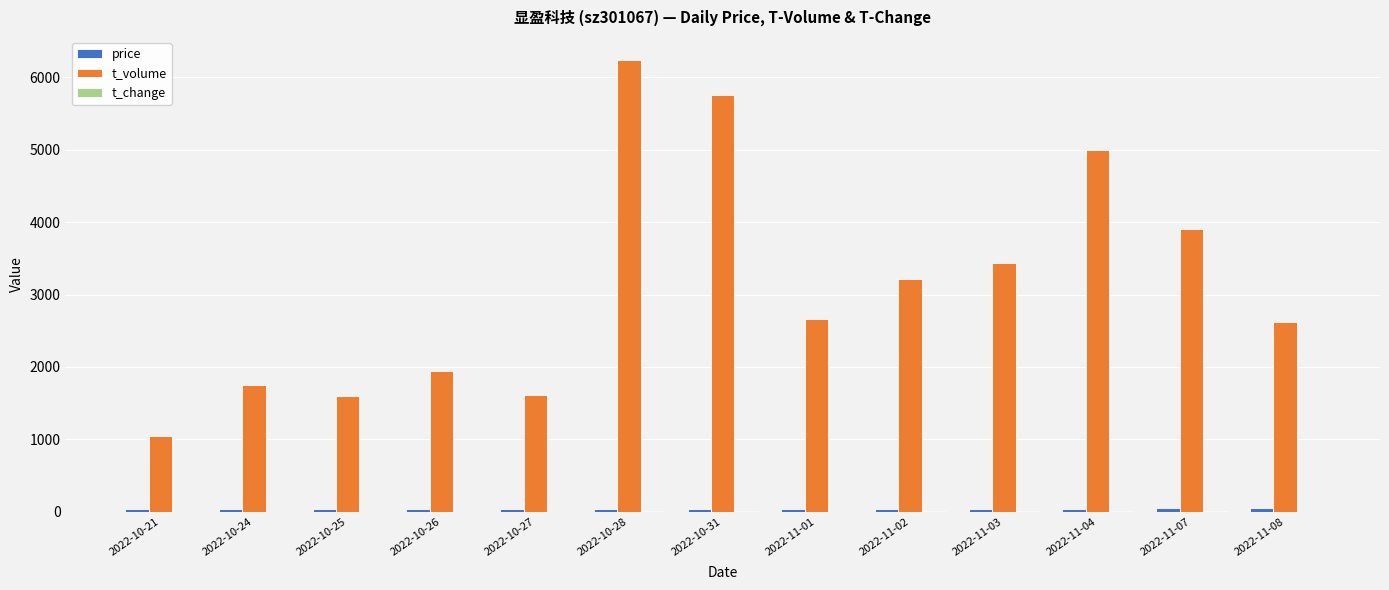

Which category has the highest value in the t_volume series?

2022-10-28